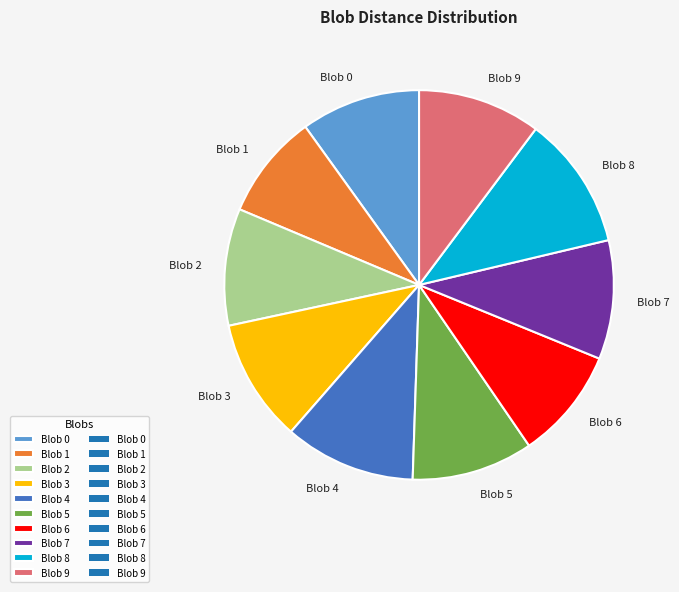

Is there a majority slice in this chart?

No